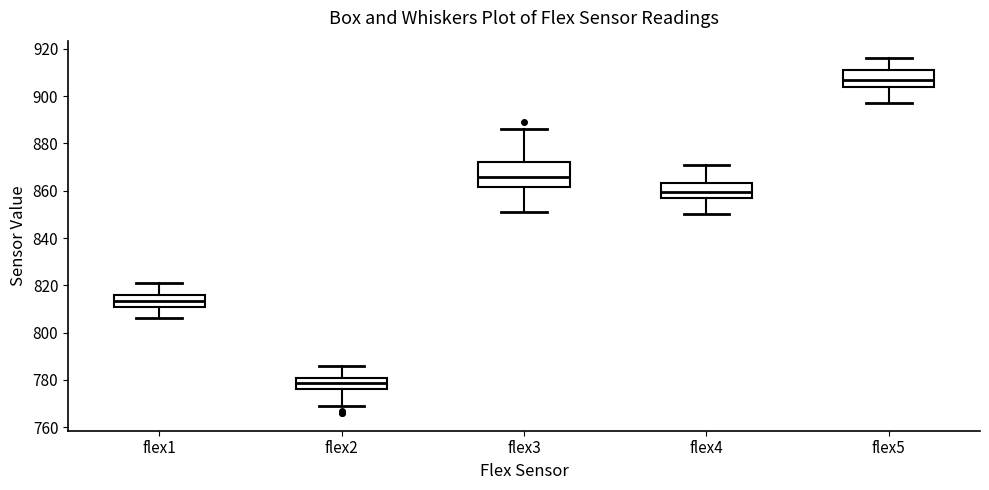

Which box has the highest median line?

flex5